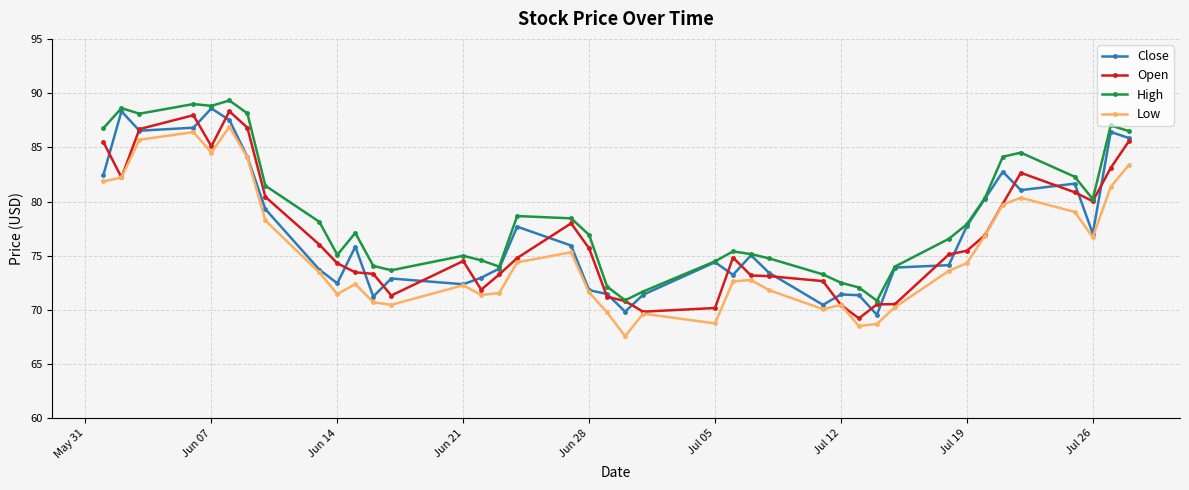

True or false: Open has more than 2 points higher than both neighbors.

True